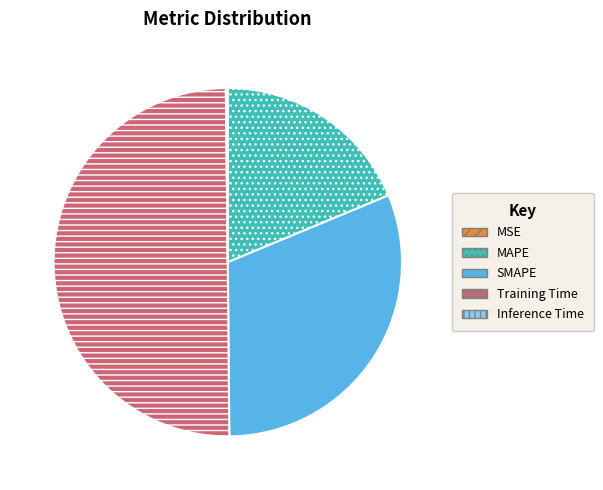

Combined, do Training Time and MAPE account for over 50%?

Yes